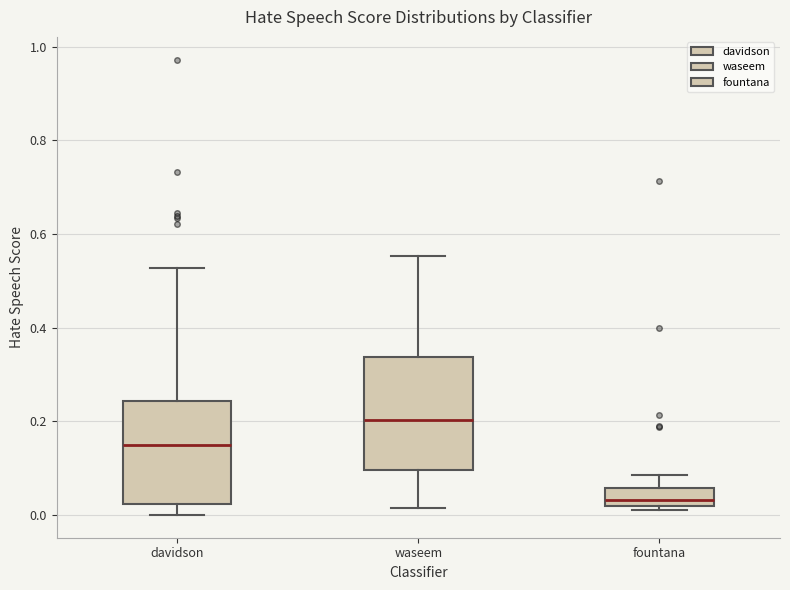

Which box is the tallest, from its lower edge to its upper edge?

waseem